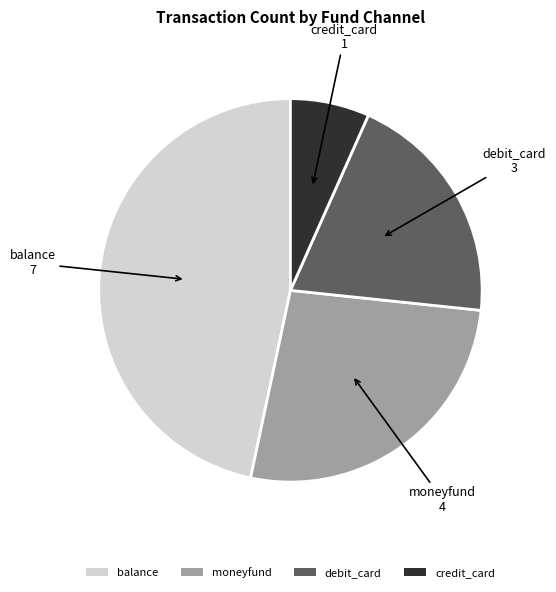

Which category has the biggest portion of the pie?

balance